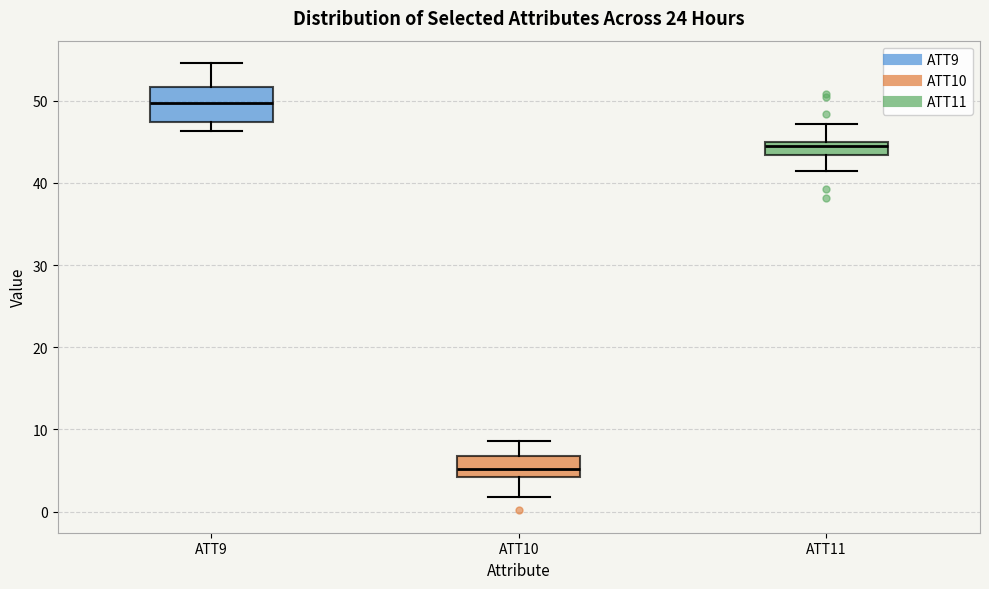

Which box is the tallest, from its lower edge to its upper edge?

ATT9